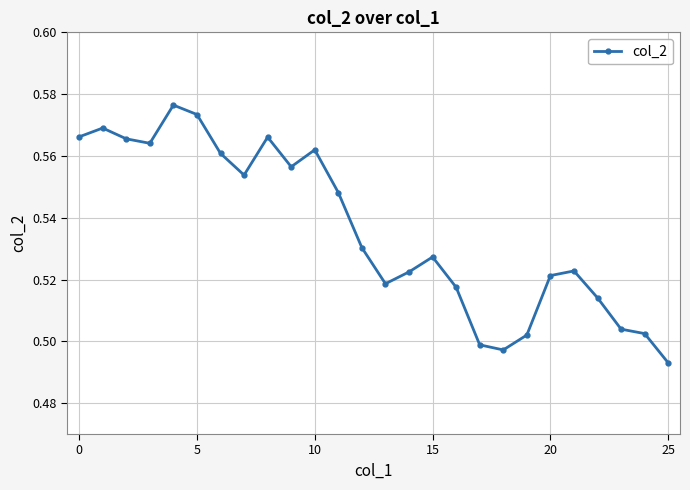

True or false: there are more than 2 points higher than both neighbors.

True